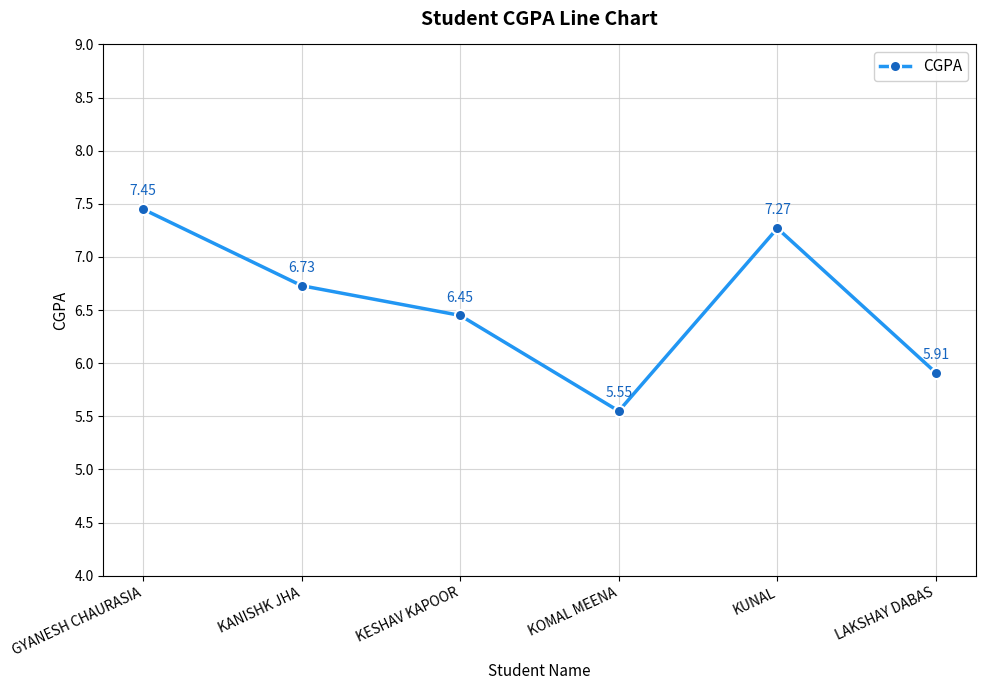

Count the values in the range 5 to 7.

4